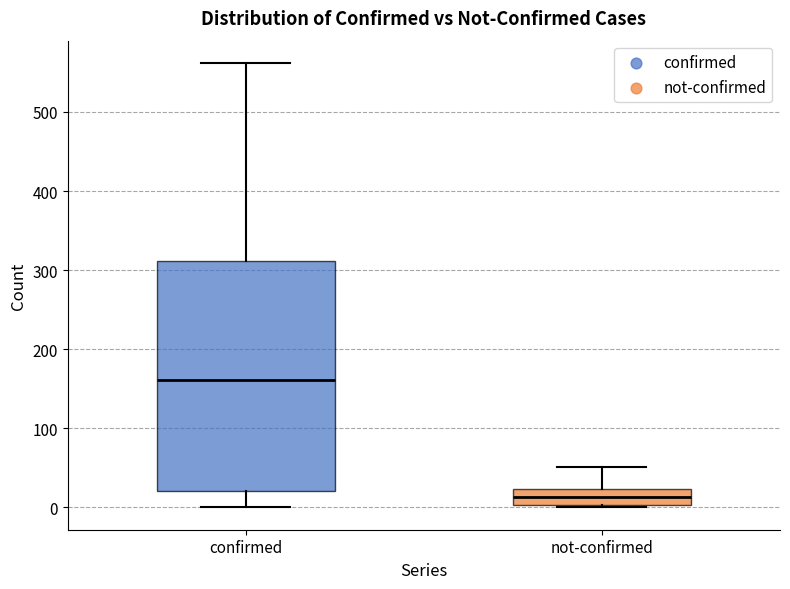

Which box is the tallest, from its lower edge to its upper edge?

confirmed